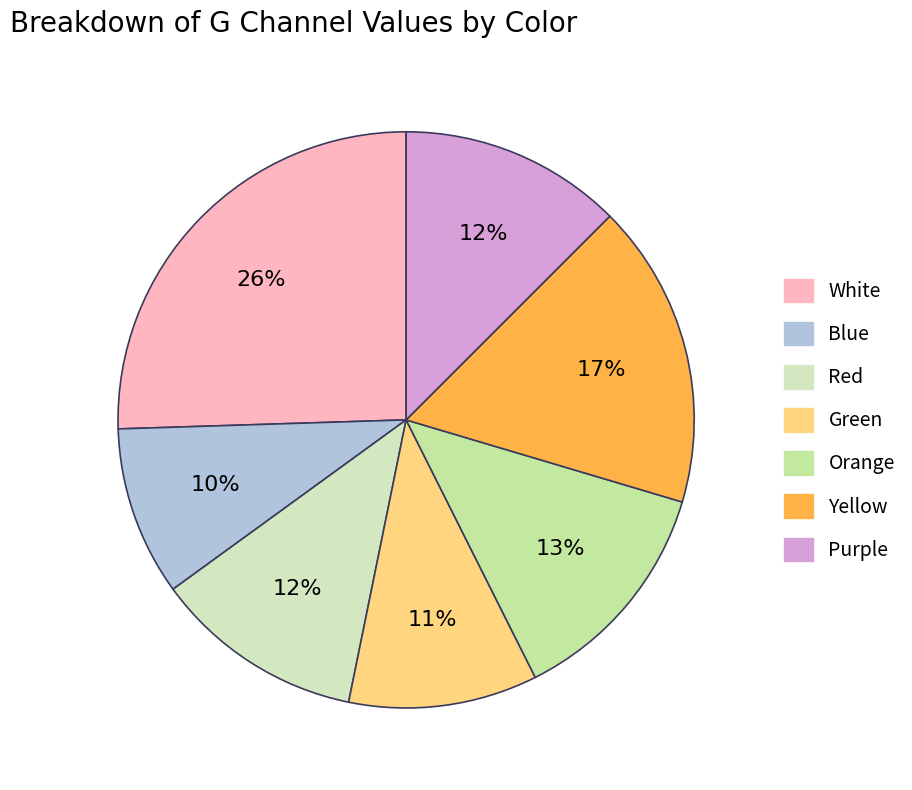

How many segments does this pie chart have?

7